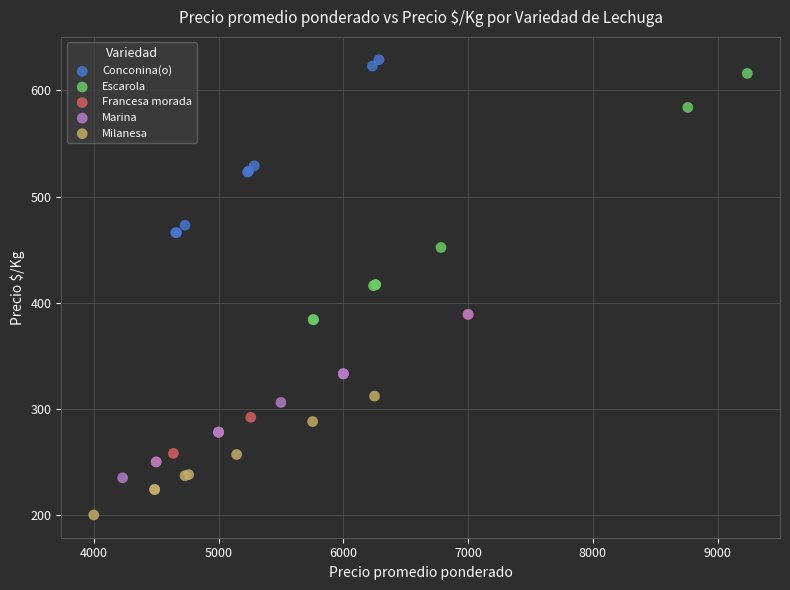

What are all the series names shown in the legend?

Conconina(o), Escarola, Francesa morada, Marina, Milanesa